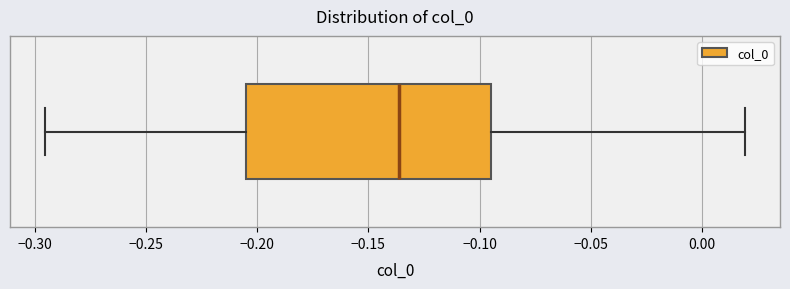

Transcribe this box plot: give where the median line is, the range the box spans, and where the two whiskers end, as read against the x-axis. The values are not printed on the chart, so give them approximately, as read against the axis.

median -0.135, box -0.205 to -0.095, whiskers -0.295 to 0.020